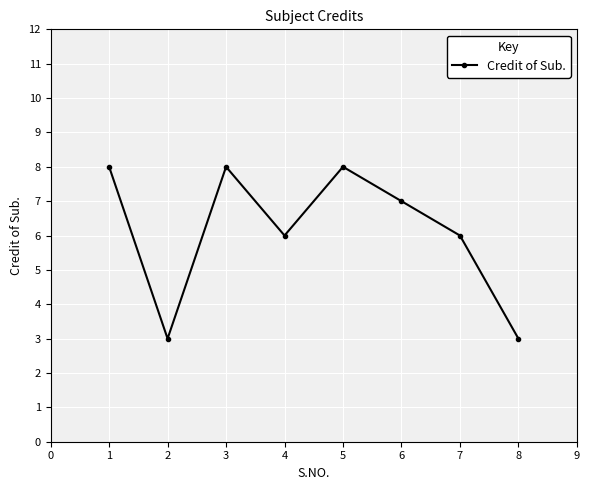

What is the difference between the maximum and second lowest values?

5